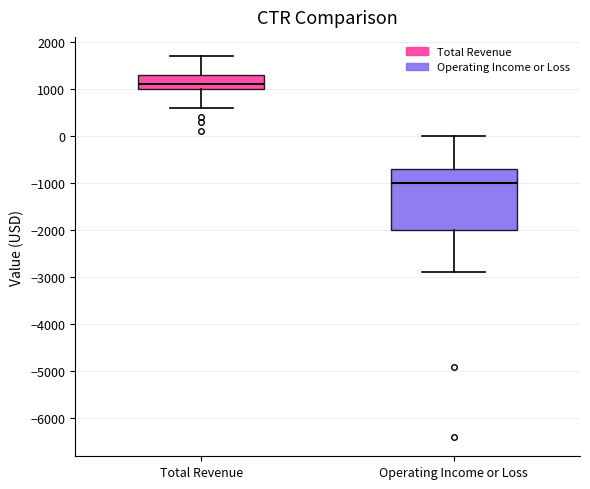

Reading left to right, read every box against the y-axis: the position of its median line, the range the box covers, and the ends of its whiskers. The values are not printed on the chart, so give them approximately, as read against the axis.

Total Revenue: median 1100, box 1000 to 1300, whiskers 600 to 1700
Operating Income or Loss: median -1000, box -2000 to -700, whiskers -2900 to 0